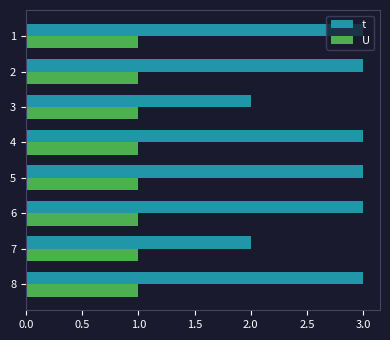

What is the minimum value shown in the chart?

1